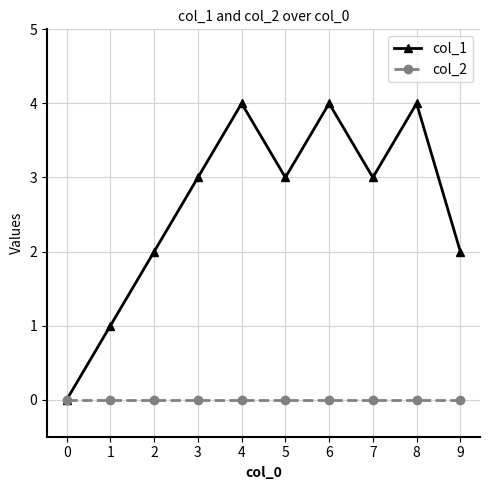

How many values in col_1 are above zero?

9